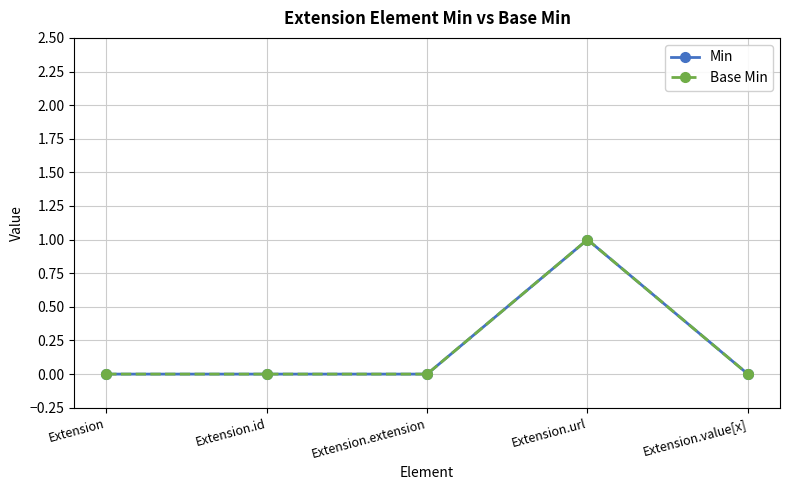

Which series has the widest spread of values?

Min